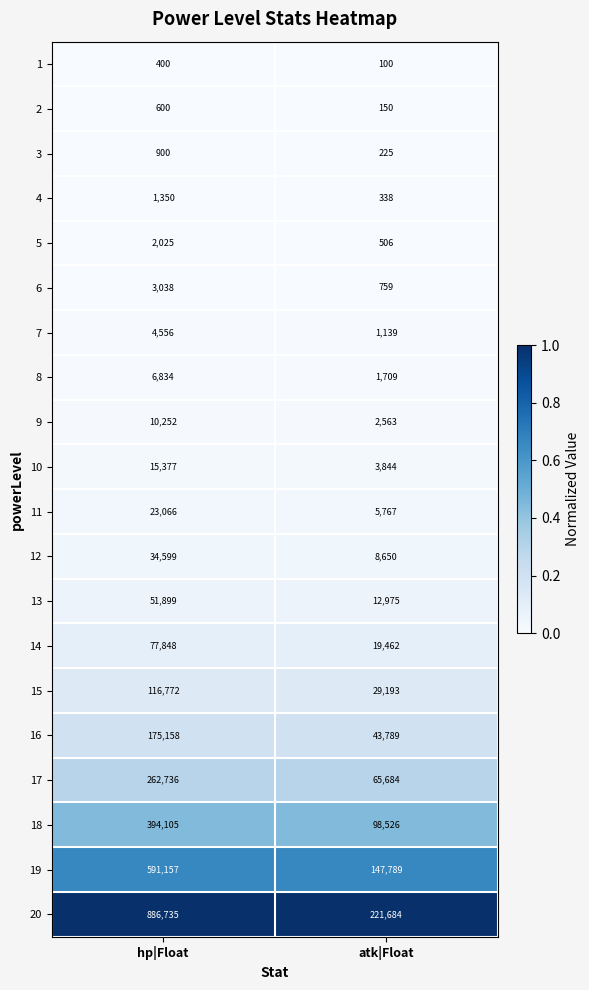

Which series has the largest range (max minus min)?

20